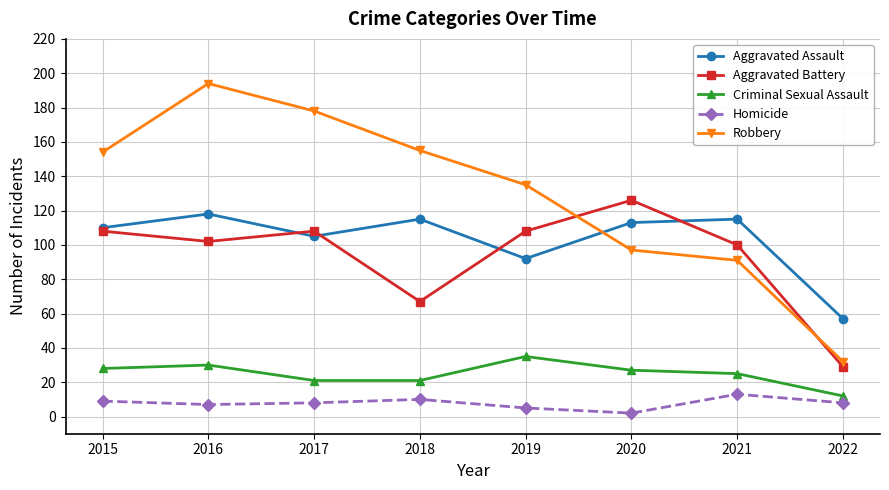

What is the sum of all Criminal Sexual Assault values?

199